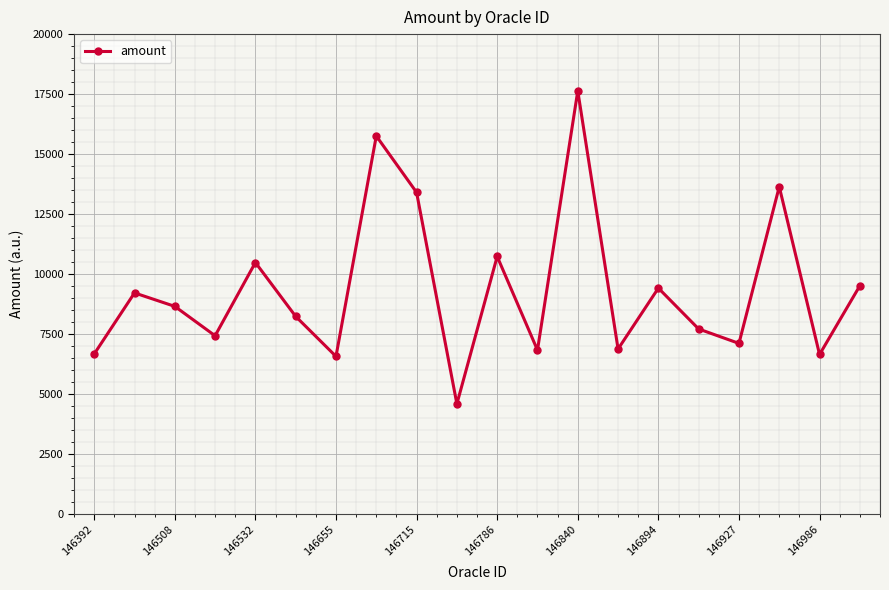

What is the difference between the maximum and second lowest values?

11070.5